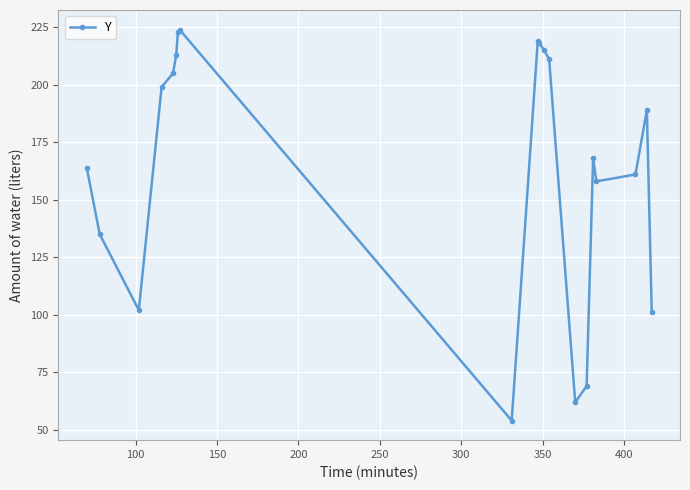

True or false: there are more than 1 points higher than both neighbors.

True